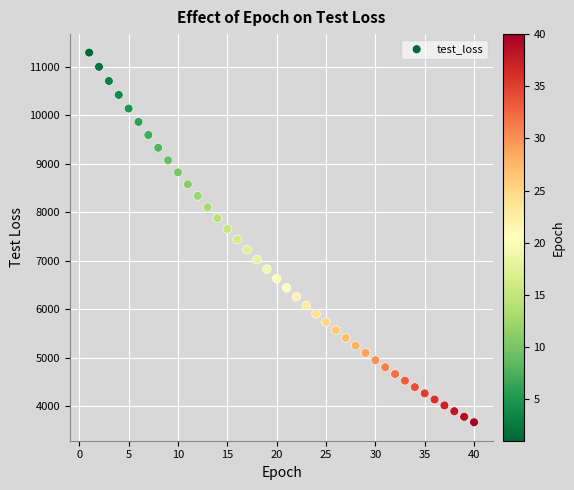

What is the range of Y values (max minus min)?

7619.9